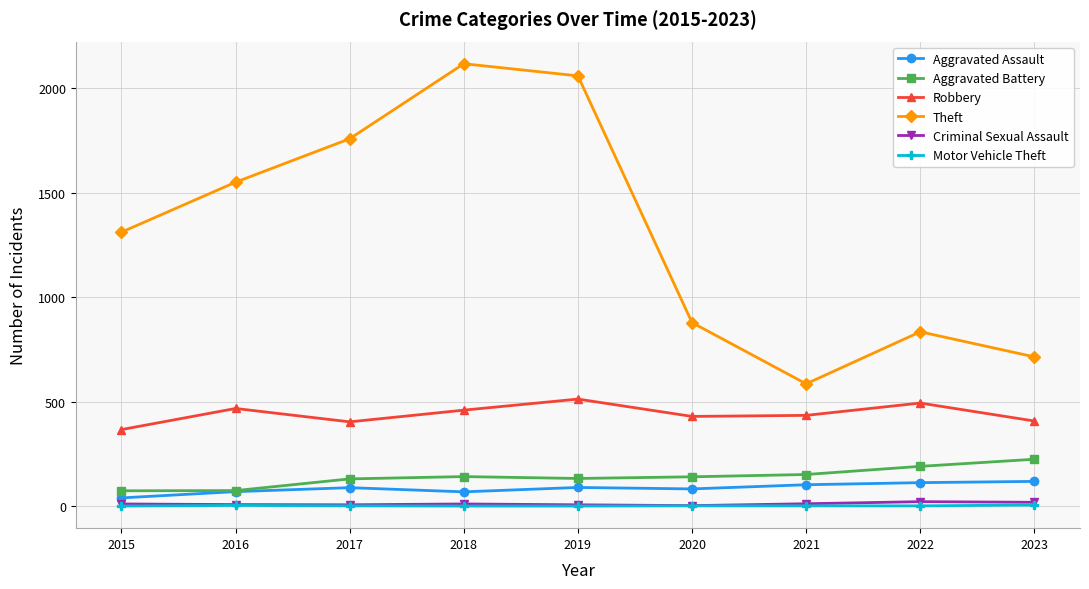

What are all the series names shown in the legend?

Aggravated Assault, Aggravated Battery, Robbery, Theft, Criminal Sexual Assault, Motor Vehicle Theft